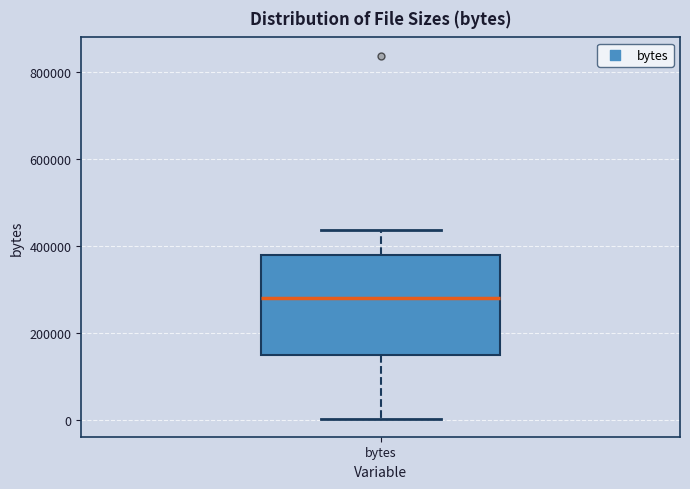

Where is the upper edge of the box for bytes on the y-axis? The values are not printed on the chart, so give them approximately, as read against the axis.

380000